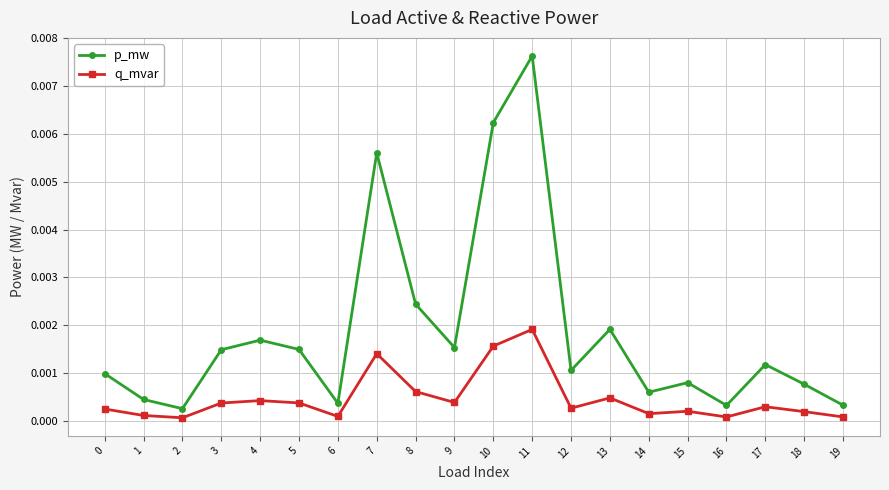

At 6, list the series in order from smallest to largest.

q_mvar, p_mw